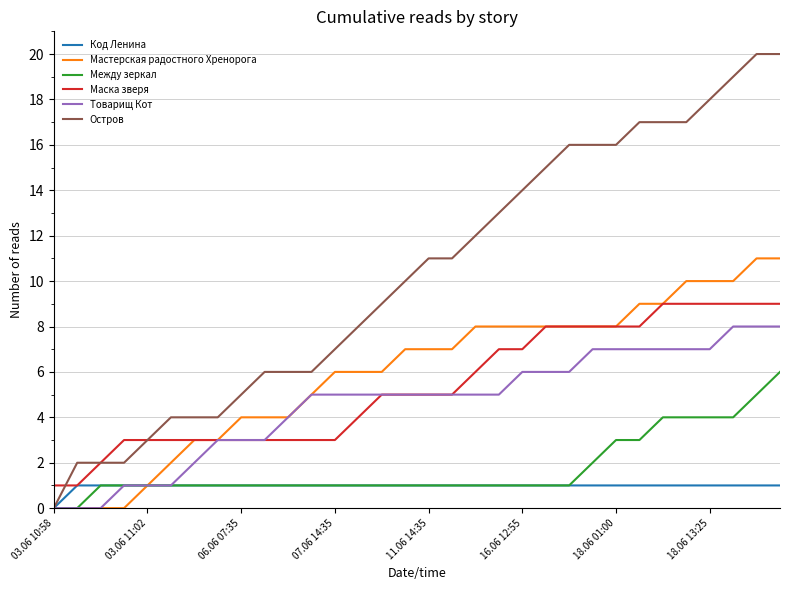

Rank the series by their maximum value, from lowest to highest.

Код Ленина, Между зеркал, Товарищ Кот, Маска зверя, Мастерская радостного Хренорога, Остров